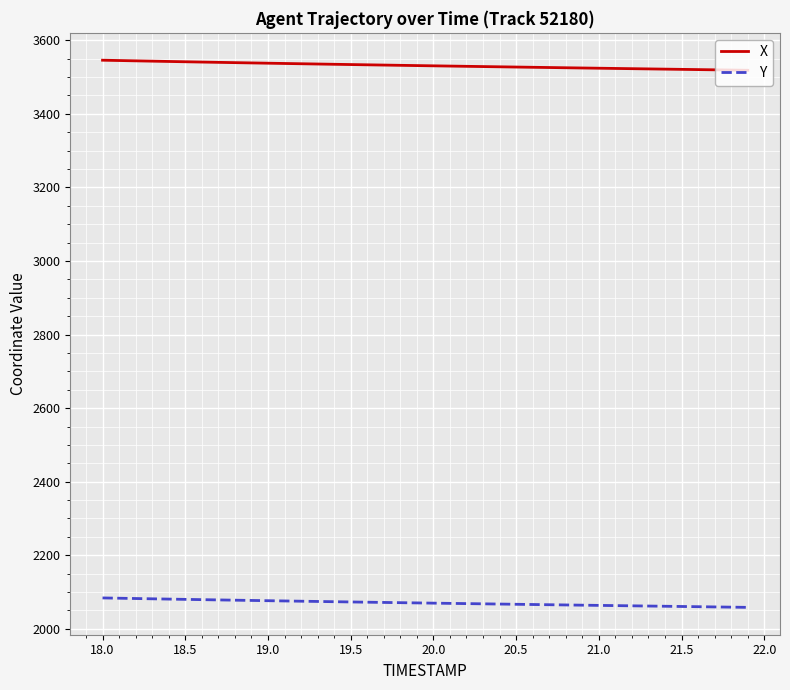

Which series has the largest total across all categories?

X